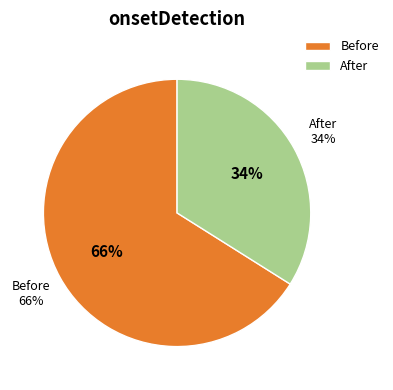

What is the smallest slice in the pie chart?

After